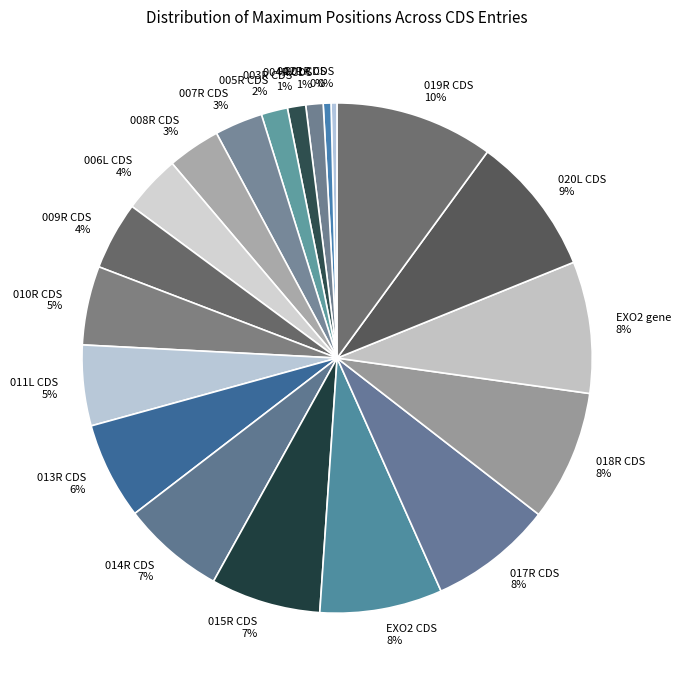

Which category has the biggest portion of the pie?

019R CDS